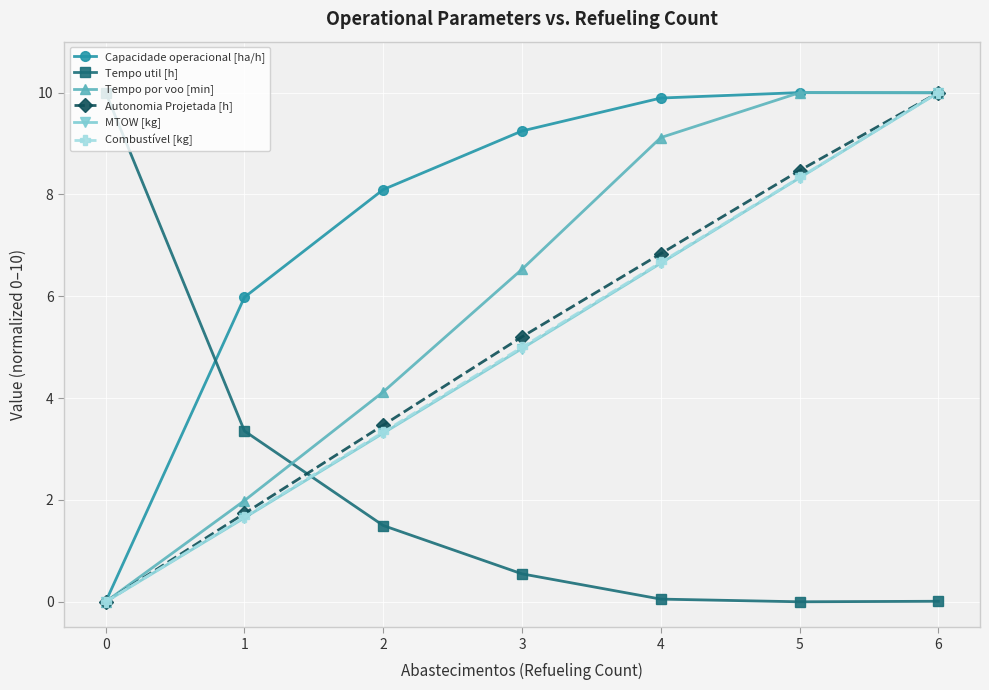

How many categories are shown in the chart?

7